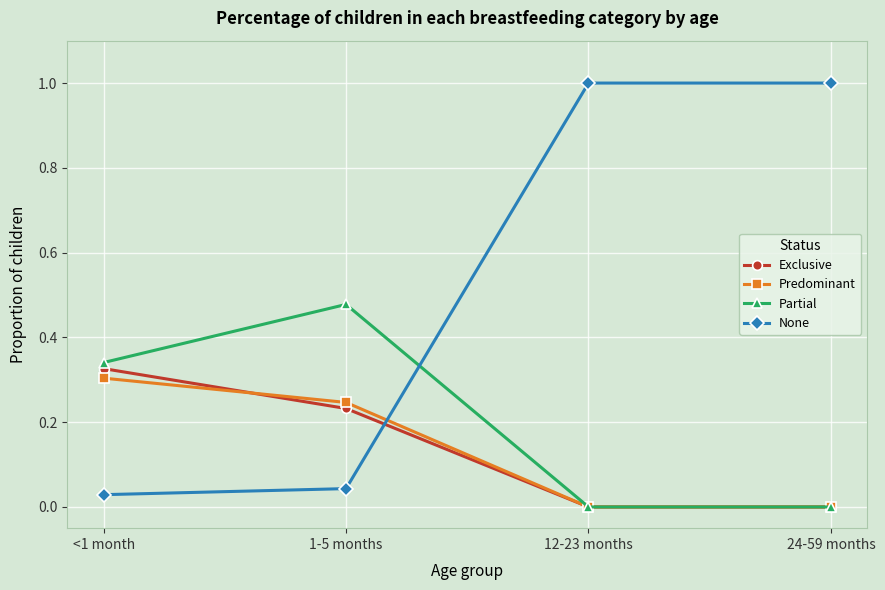

How many times do None and Predominant cross each other?

1